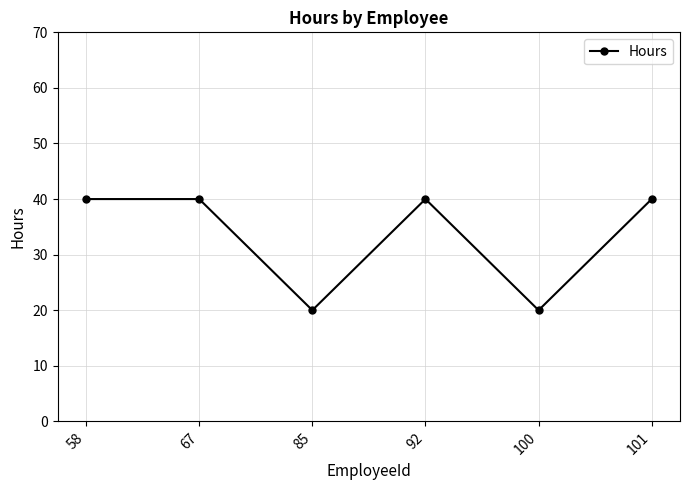

The value at 92 is 26. True or false?

False